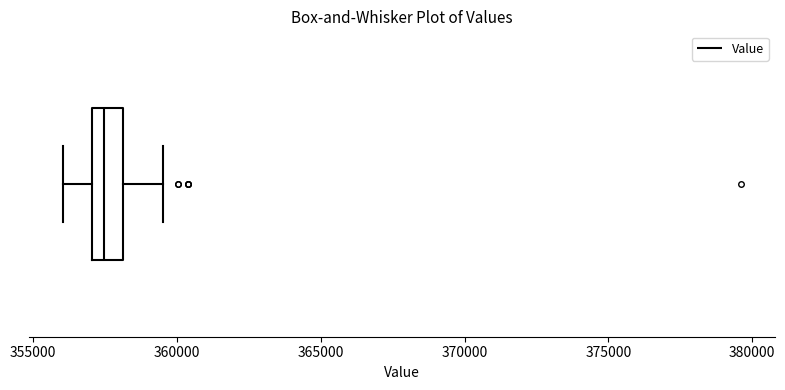

Where does the left whisker of the box end on the x-axis? The values are not printed on the chart, so give them approximately, as read against the axis.

356000